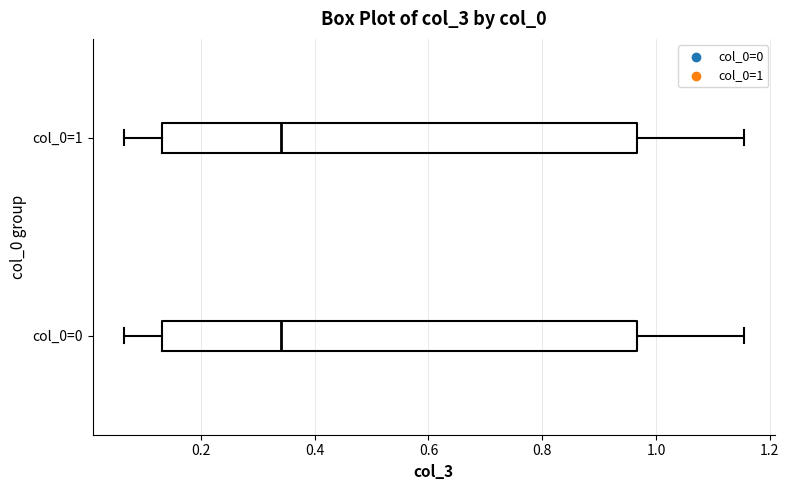

Where does the left whisker of the box for col_0=0 end on the x-axis? The values are not printed on the chart, so give them approximately, as read against the axis.

0.06